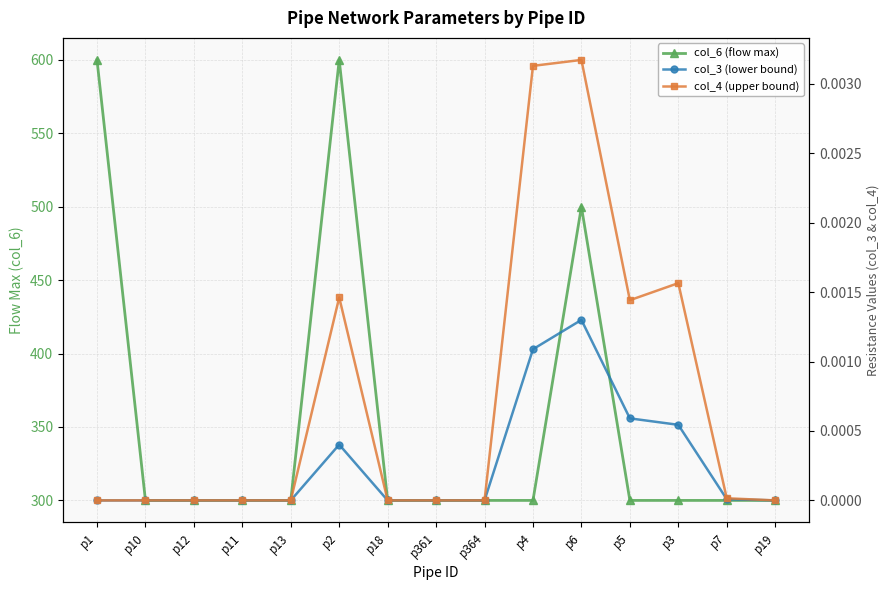

How many lines are shown in the chart?

3